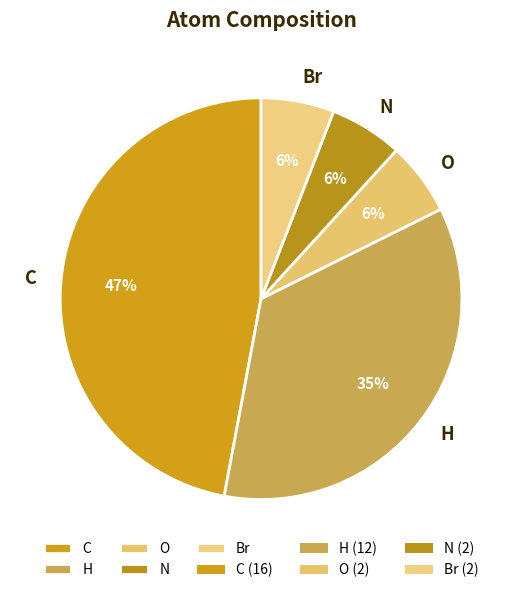

Is the sum of N and Br greater than half?

No